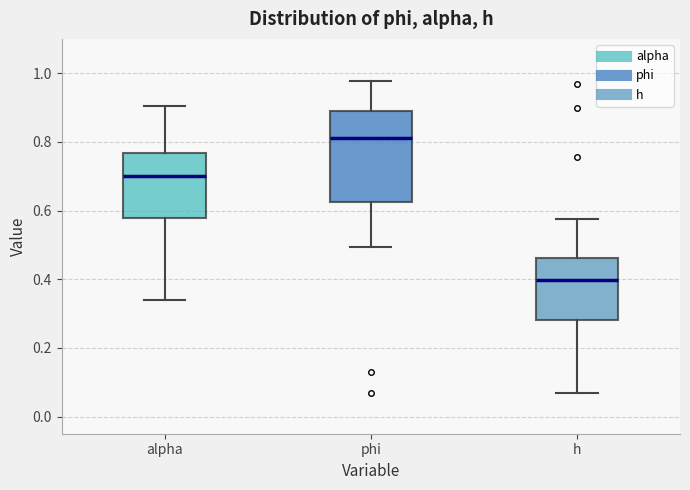

Which box is the tallest, from its lower edge to its upper edge?

phi